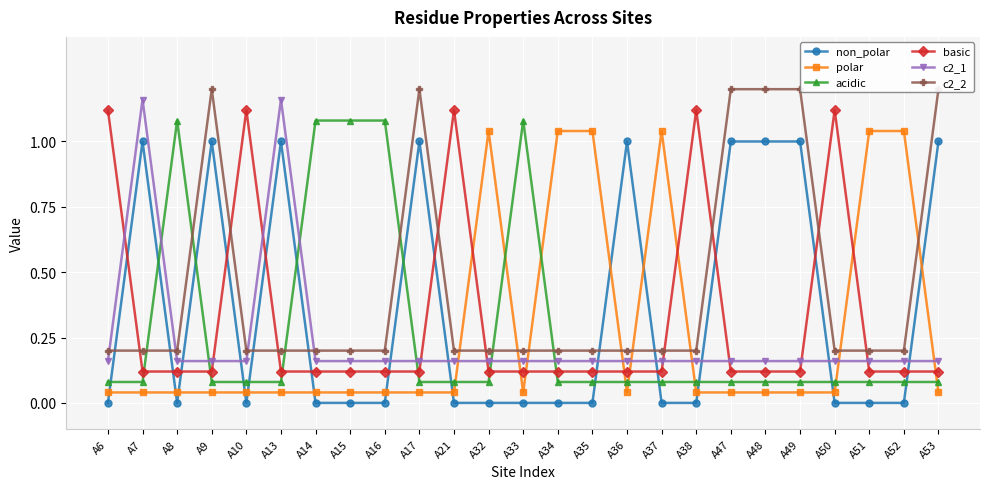

Which series has the largest total across all categories?

c2_2